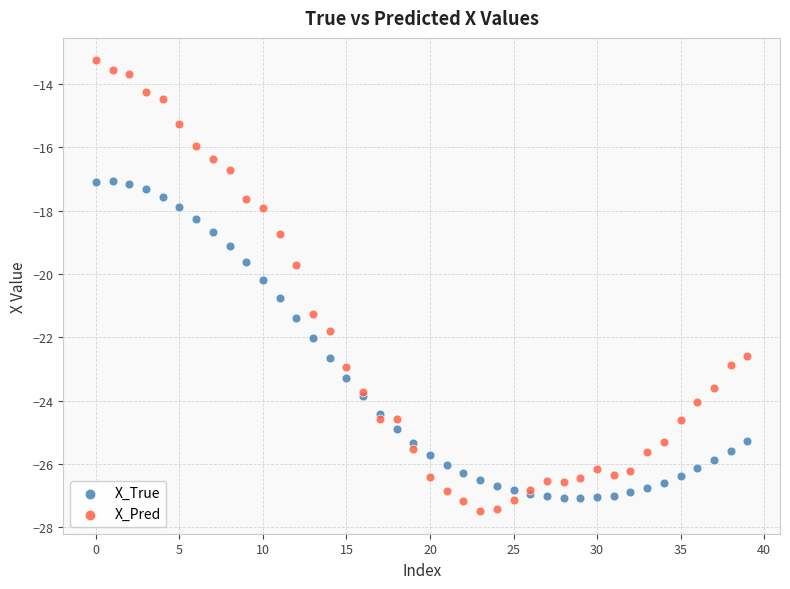

Which series reaches the minimum Y coordinate?

X_Pred